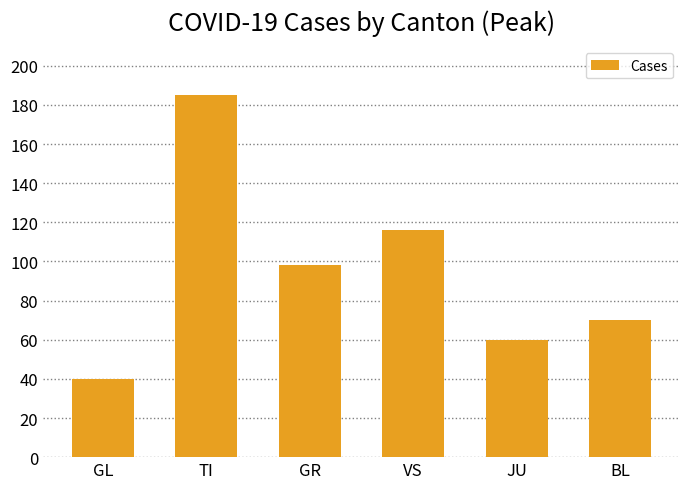

What is the sum of all values?

569